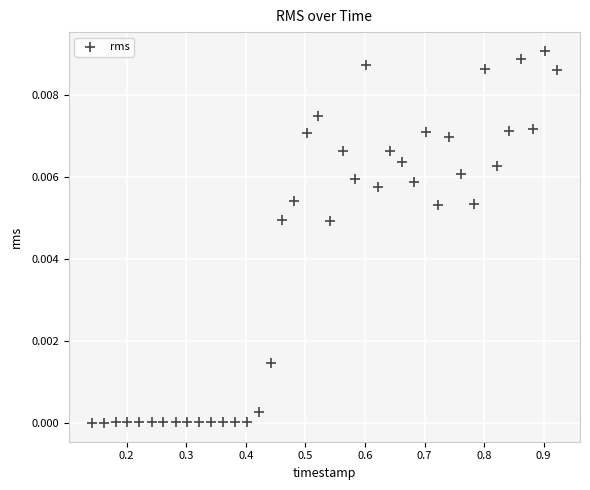

What is the range of X values (max minus min)?

0.8